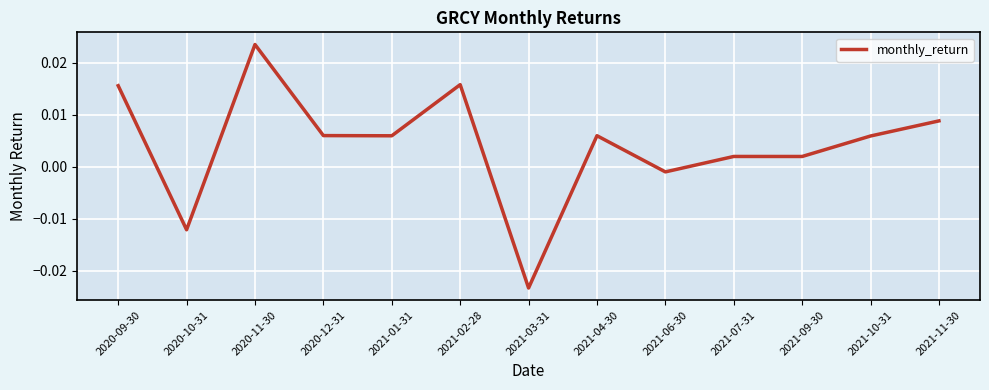

Where is the first local minimum?

2020-10-31